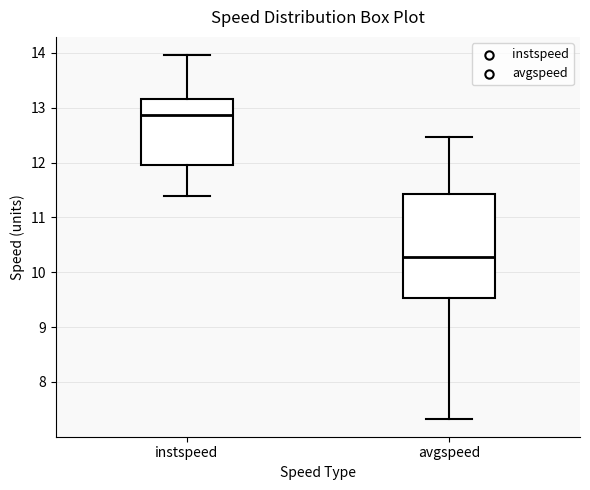

Which box's median line is the highest?

instspeed